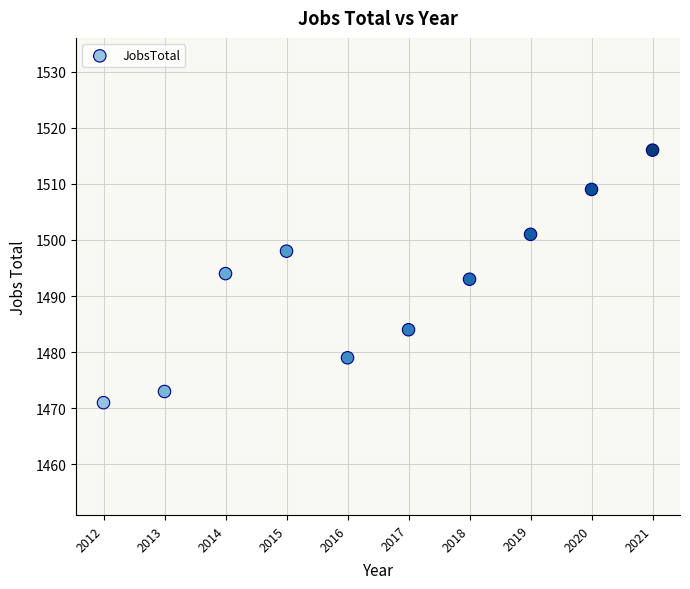

What is the average Y value?

1492